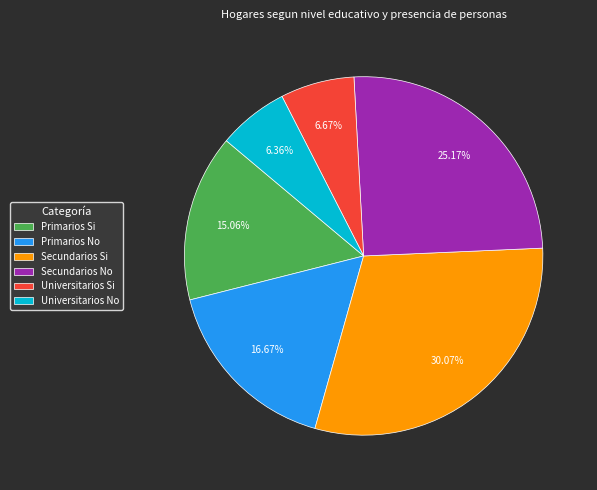

Is Universitarios No the majority of the pie?

No